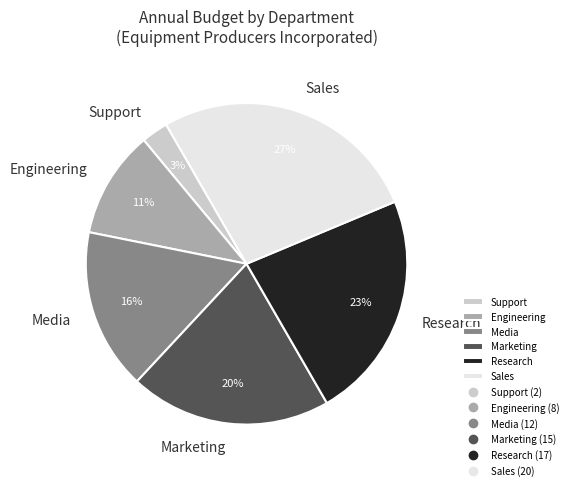

True or false: Engineering accounts for 11% of the total.

True